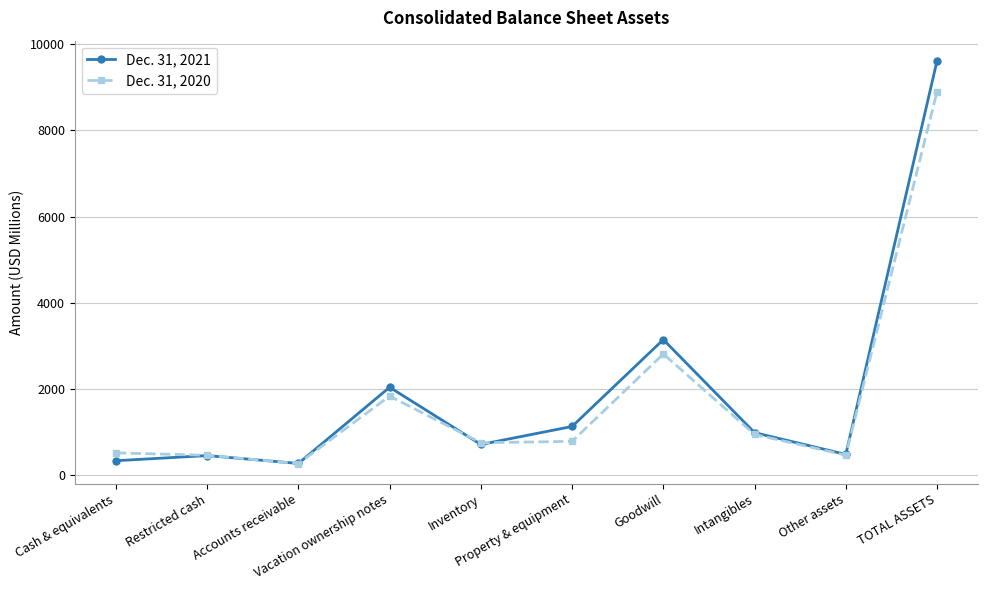

In Dec. 31, 2021, how many points are higher than both neighbors (excluding endpoints)?

3